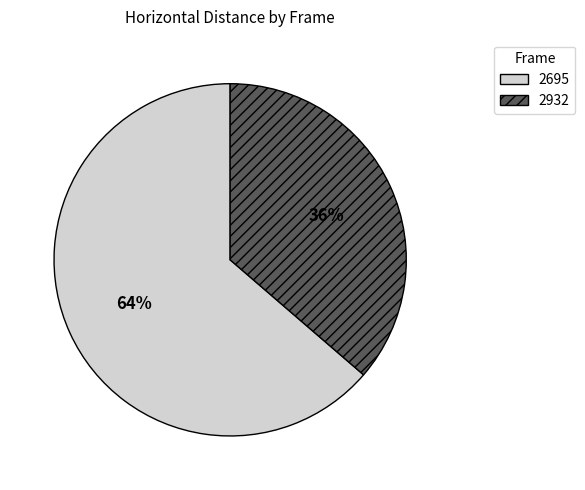

Does 2932 account for over 50% of the chart?

No